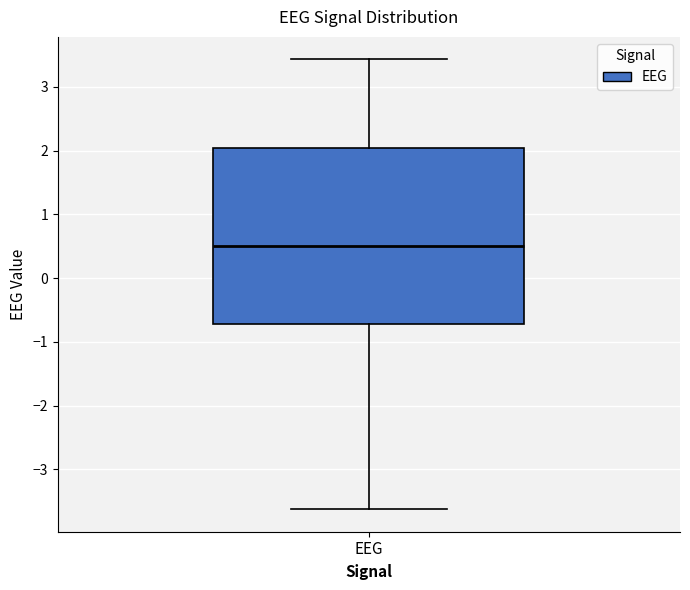

Read this box plot against the y-axis: the position of the median line, the range covered by the box, and the ends of both whiskers. The values are not printed on the chart, so give them approximately, as read against the axis.

median 0.5, box -0.7 to 2.0, whiskers -3.6 to 3.4